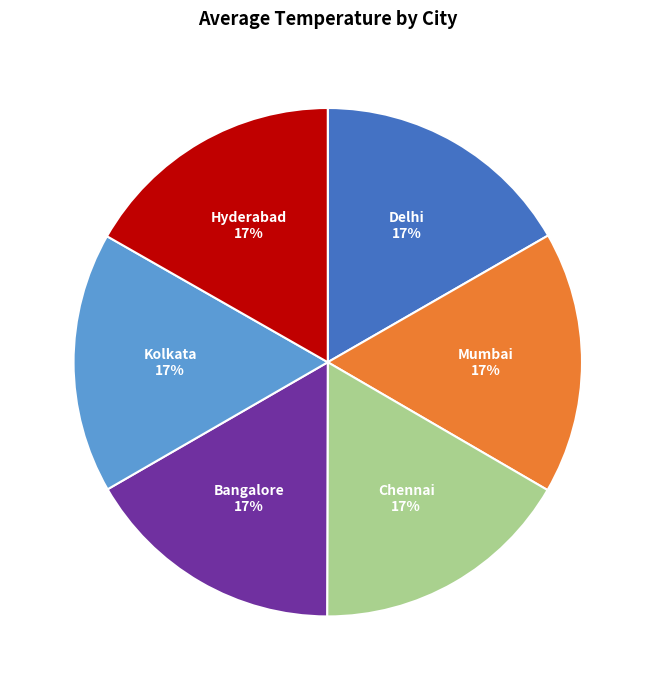

Is there any slice that represents more than half of the pie?

No